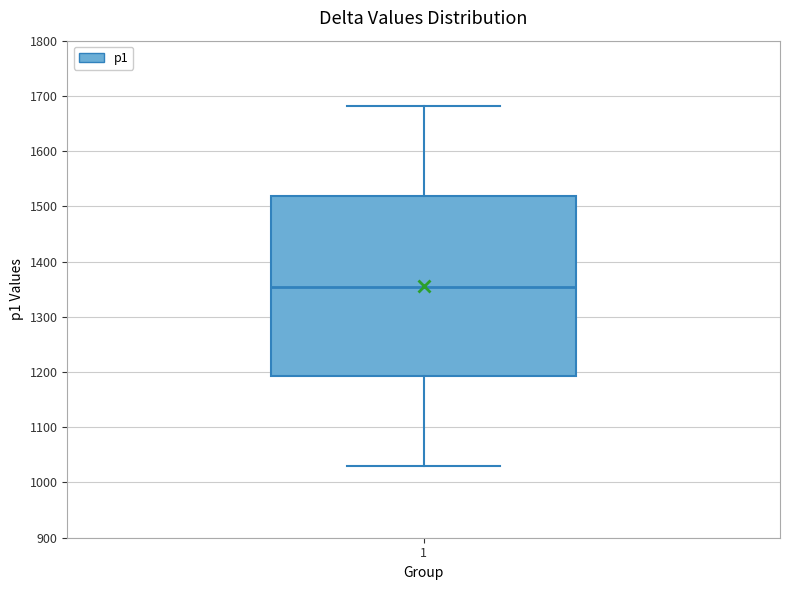

Transcribe this box plot: give where the median line is, the range the box spans, and where the two whiskers end, as read against the y-axis. The values are not printed on the chart, so give them approximately, as read against the axis.

median 1350, box 1190 to 1520, whiskers 1030 to 1680